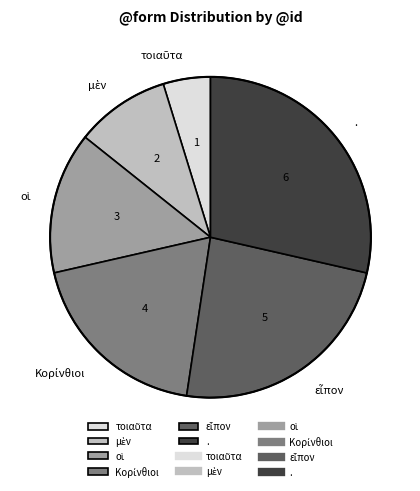

Which slice is the largest?

.